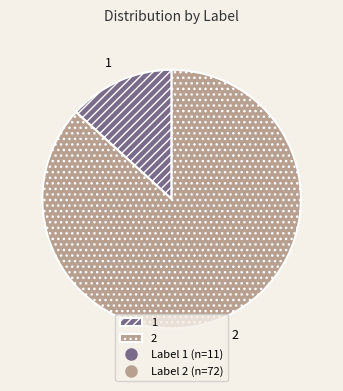

Approximately how many times larger is the value at 2 compared to 1?

6.5